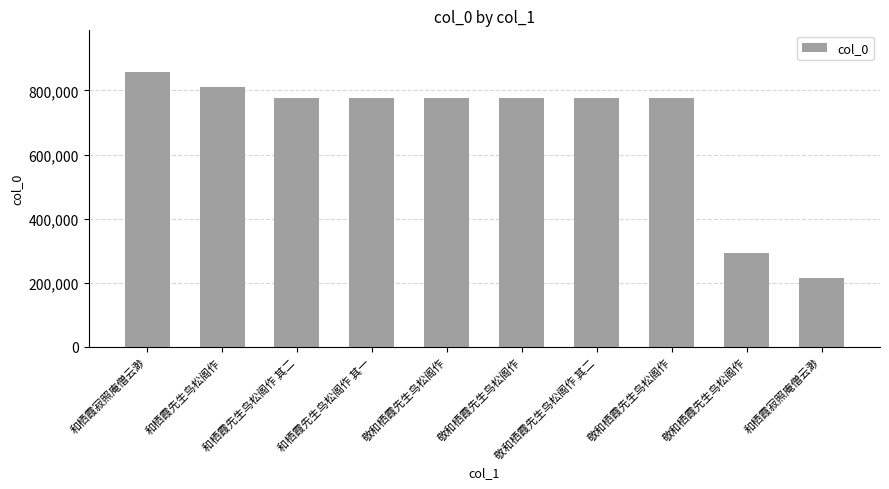

The value at 敬和栖霞先生鸟松阁作 is 1315577. True or false?

False